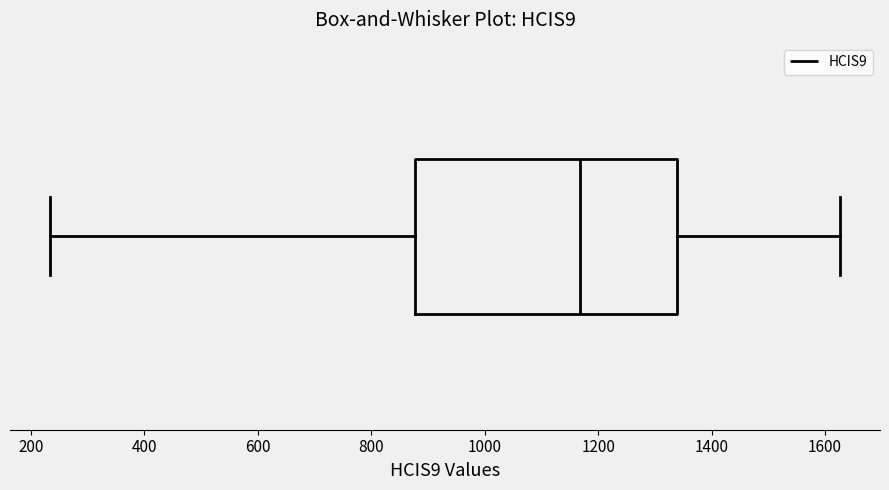

Where does the left whisker of the box end on the x-axis? The values are not printed on the chart, so give them approximately, as read against the axis.

240